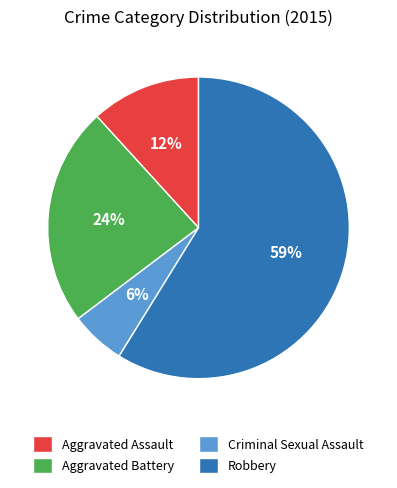

How many segments does this pie chart have?

4